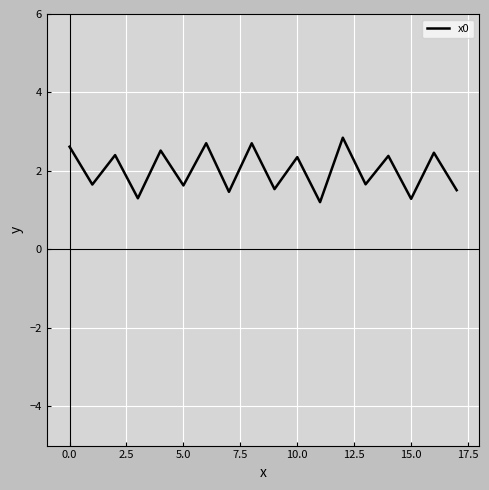

Count the values in the range 1 to 2.

9